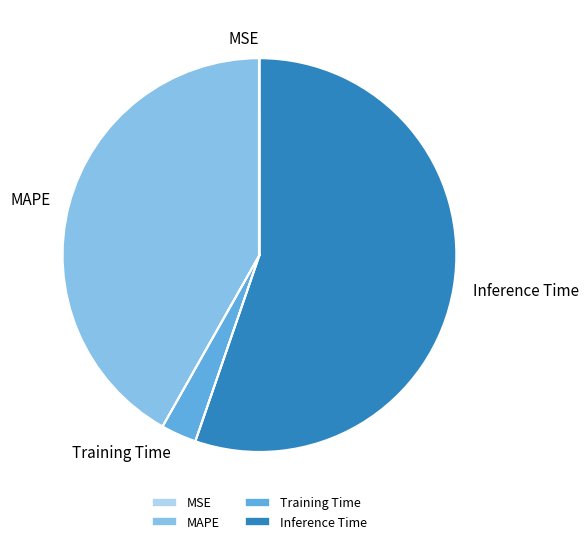

Between MAPE and Inference Time, which is larger?

Inference Time